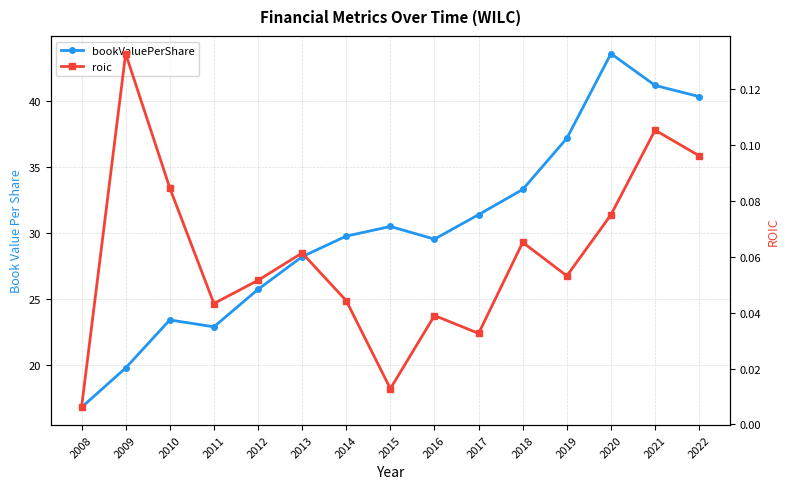

Reading left to right, transcribe all the data shown in this chart.

bookValuePerShare: 2008=16.8	2009=19.8	2010=23.4	2011=22.9	2012=25.7	2013=28.2	2014=29.8	2015=30.5	2016=29.5	2017=31.4	2018=33.3	2019=37.2	2020=43.6	2021=41.2	2022=40.3
roic: 2008=0.0	2009=0.1	2010=0.1	2011=0.0	2012=0.1	2013=0.1	2014=0.0	2015=0.0	2016=0.0	2017=0.0	2018=0.1	2019=0.1	2020=0.1	2021=0.1	2022=0.1